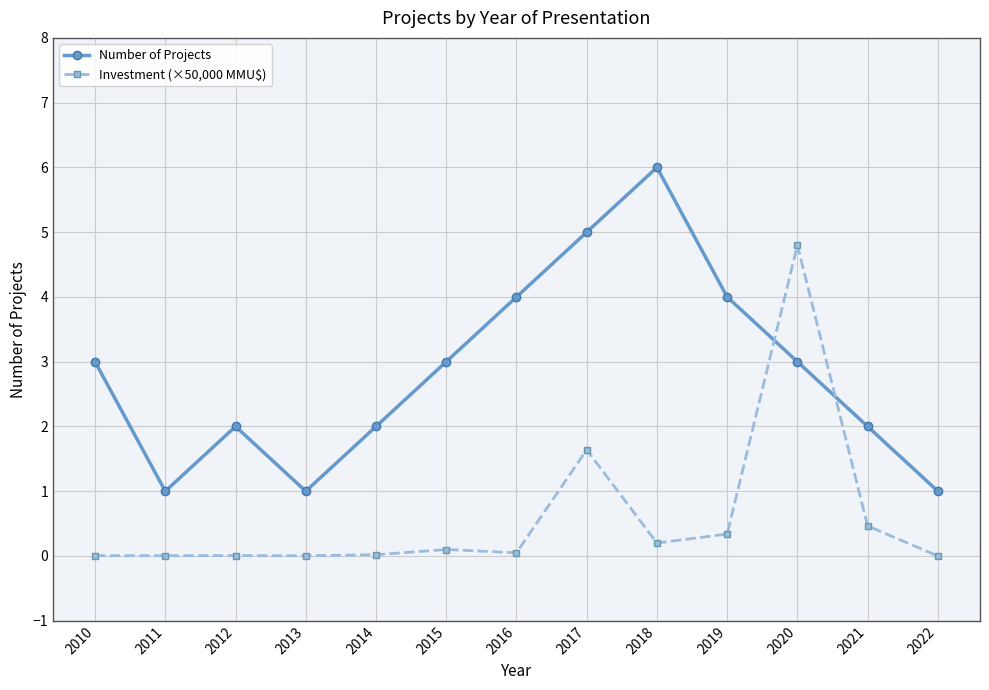

Which series has the largest range (max minus min)?

Number of Projects